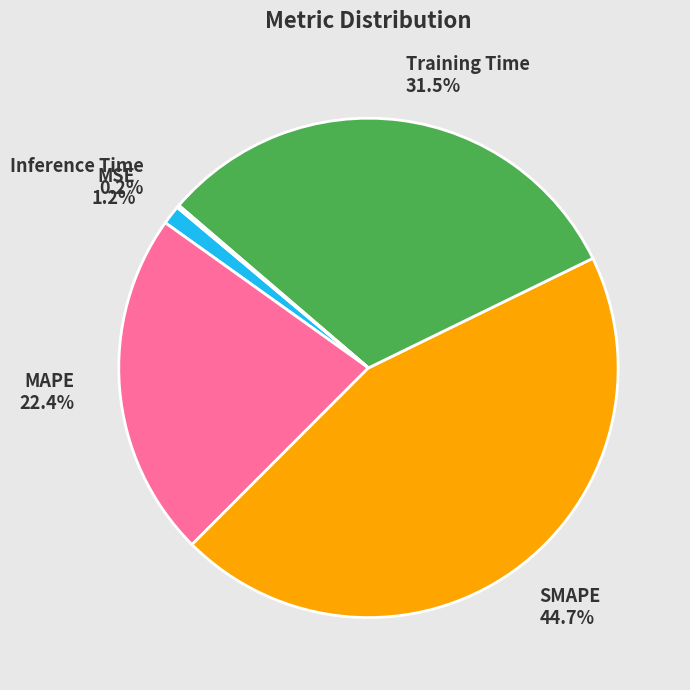

Do MSE and MAPE together represent more than half of the pie?

No